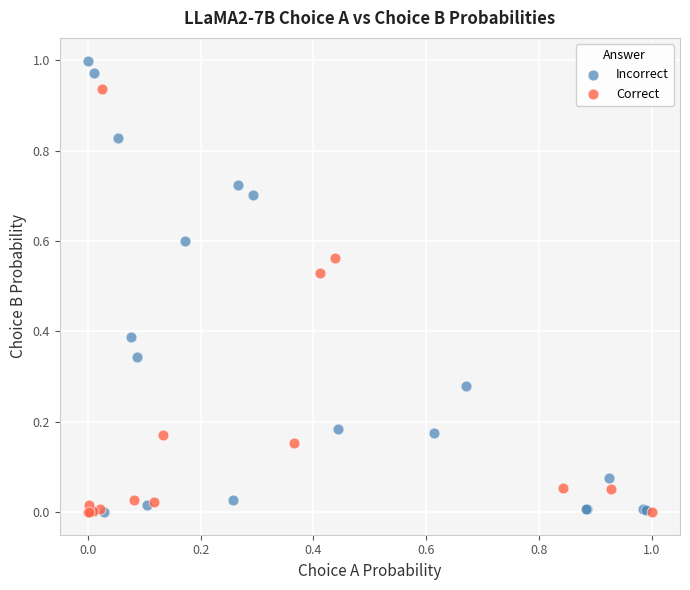

Which series has the widest spread of Y values?

Incorrect